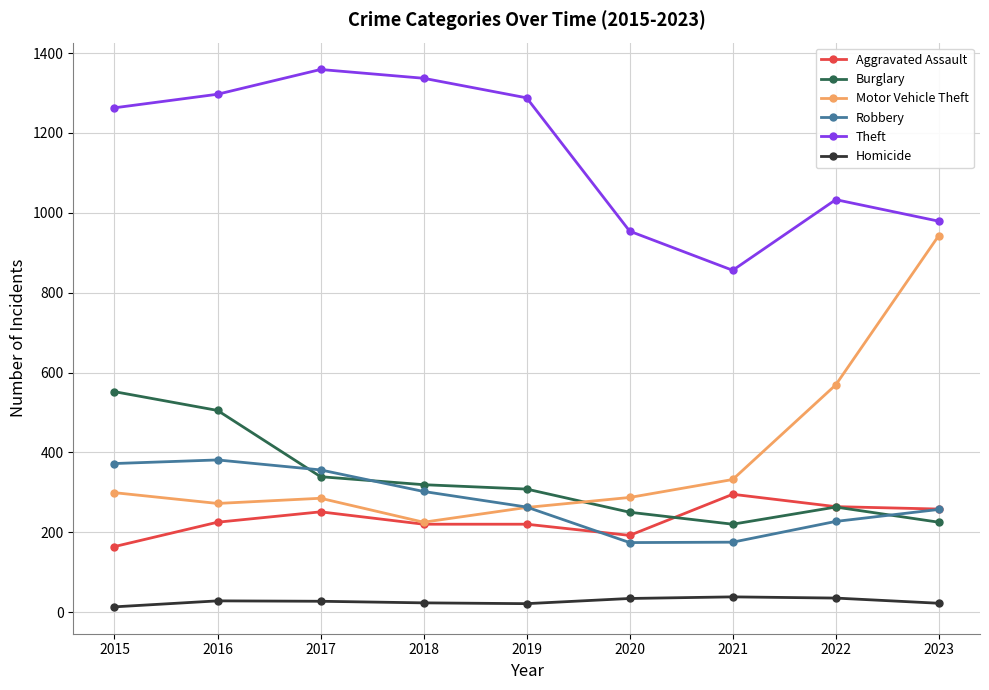

At how many categories does at least one series exceed 353?

9